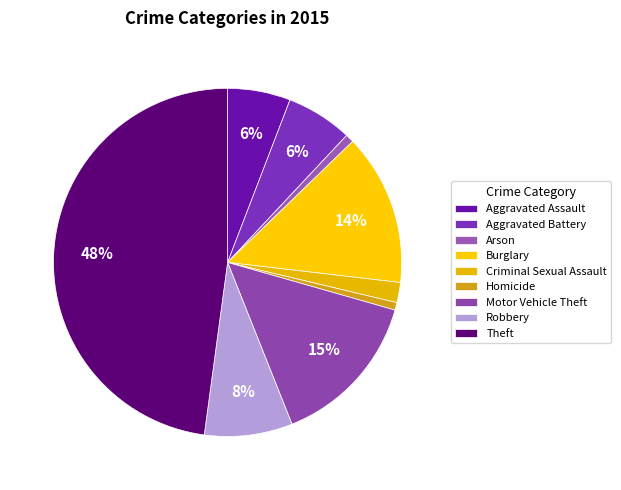

How many segments does this pie chart have?

9